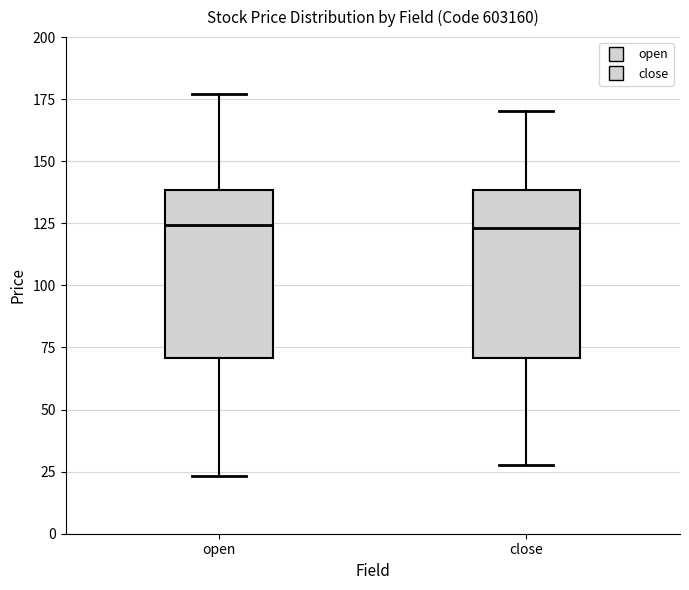

Reading left to right, transcribe this box plot: for each box, give where its median line is, the range the box spans, and where its two whiskers end, as read against the y-axis. The values are not printed on the chart, so give them approximately, as read against the axis.

open: median 125, box 70 to 140, whiskers 25 to 175
close: median 125, box 70 to 140, whiskers 30 to 170